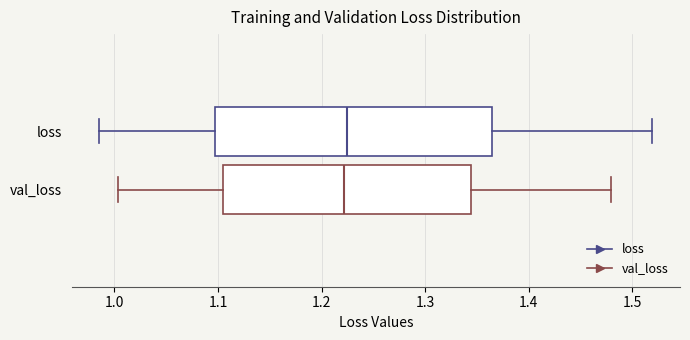

Comparing the boxes themselves (not the whiskers), which one is the widest?

loss